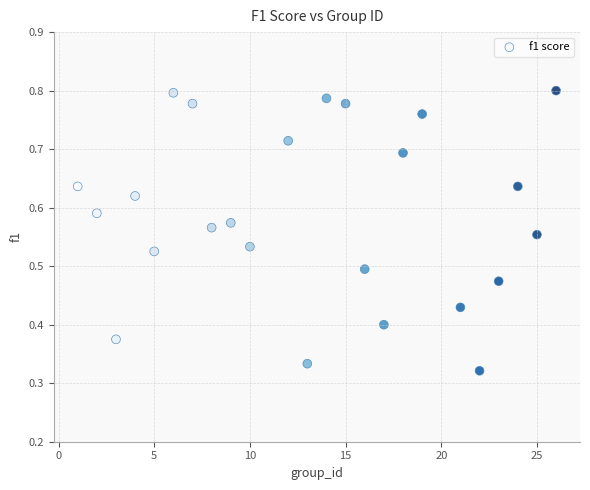

What is the range of X values (max minus min)?

25.0